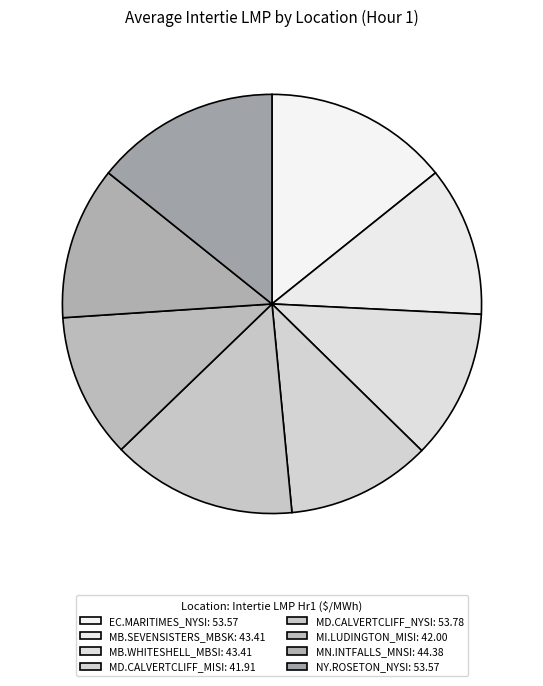

To the nearest percent, what is the combined percentage of MN.INTFALLS_MNSI and EC.MARITIMES_NYSI?

26%